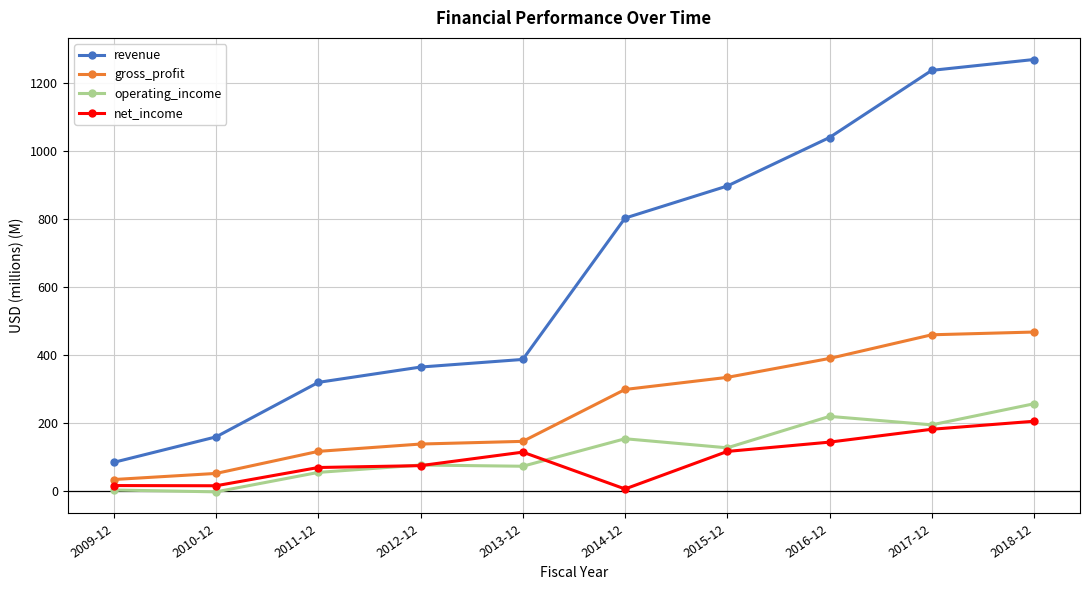

Is it true that net_income equals 39.2 at 2015-12?

False